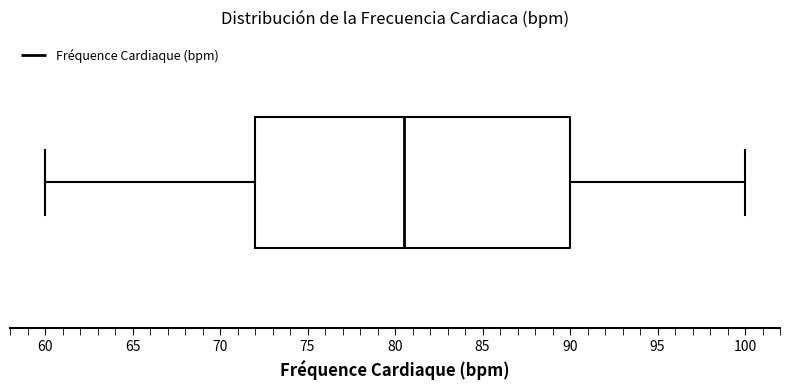

Where is the right edge of the box on the x-axis? The values are not printed on the chart, so give them approximately, as read against the axis.

90.0